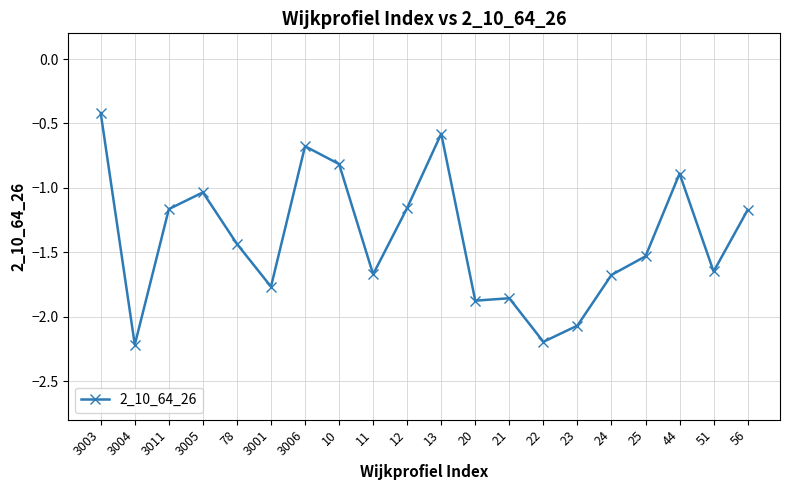

What is the difference between the values at 25 and 21?

0.3